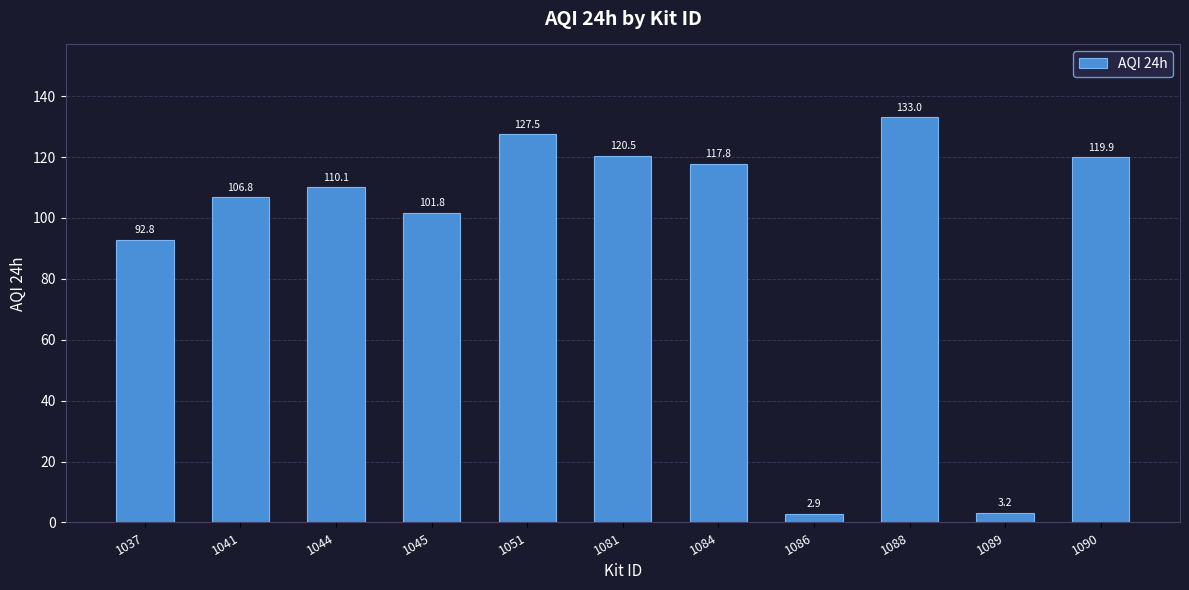

What is the change in value from 1037 to 1086?

-90.0